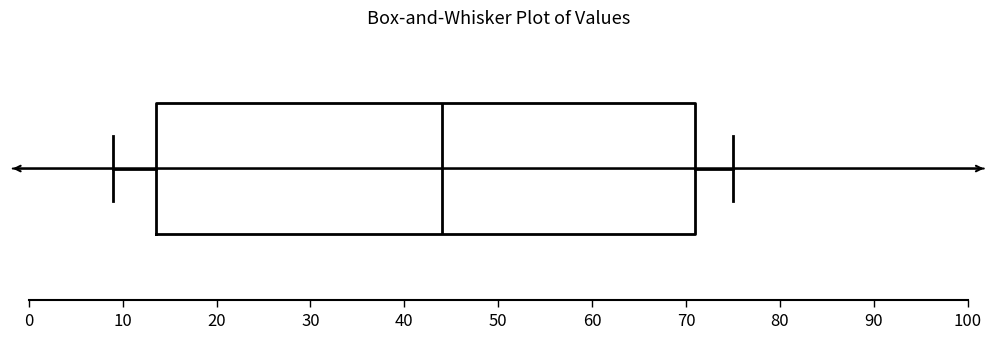

Read this box plot against the x-axis: the position of the median line, the range covered by the box, and the ends of both whiskers. The values are not printed on the chart, so give them approximately, as read against the axis.

median 44, box 14 to 71, whiskers 9 to 75